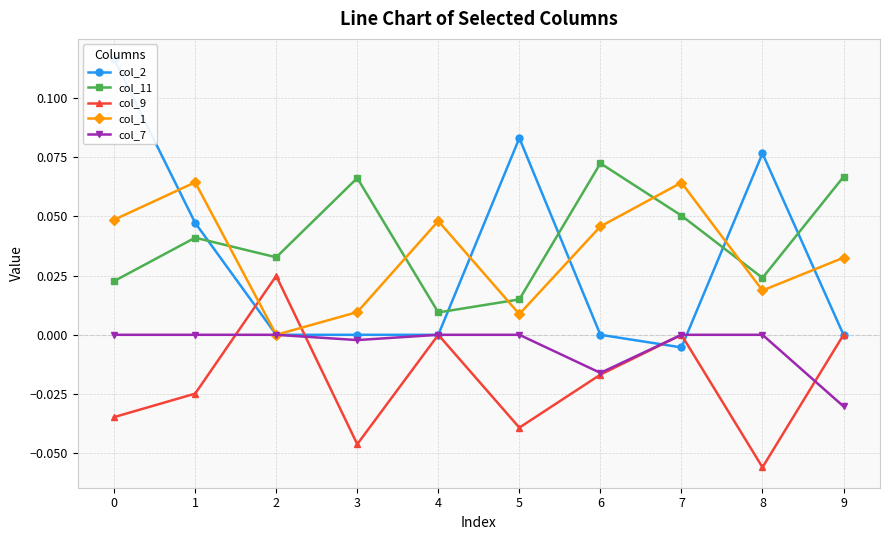

What is the difference between the maximum and minimum values in the col_1 series?

0.1